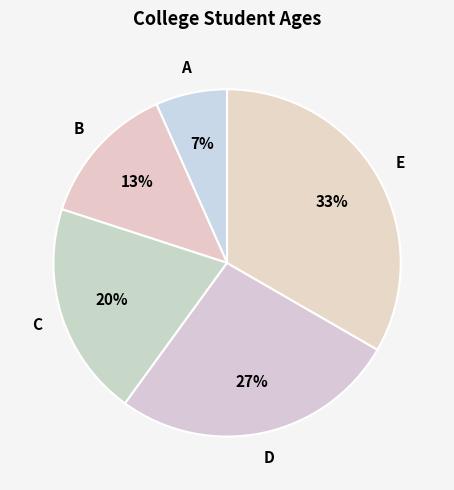

Is the sum of A and B greater than half?

No